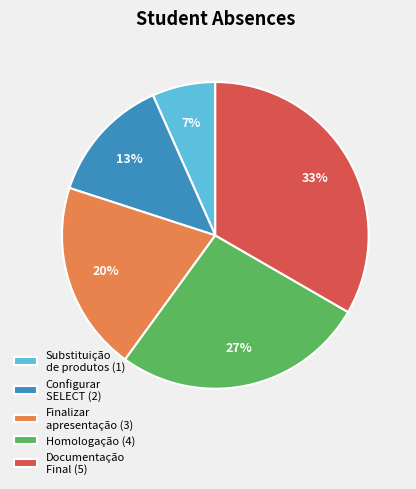

To the nearest percent, what is the average slice percentage?

20%